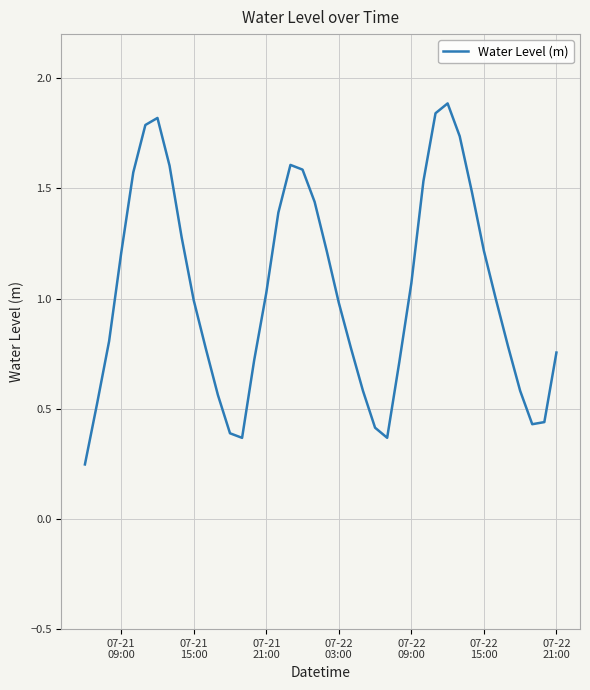

What is the maximum value shown in the chart?

1.9